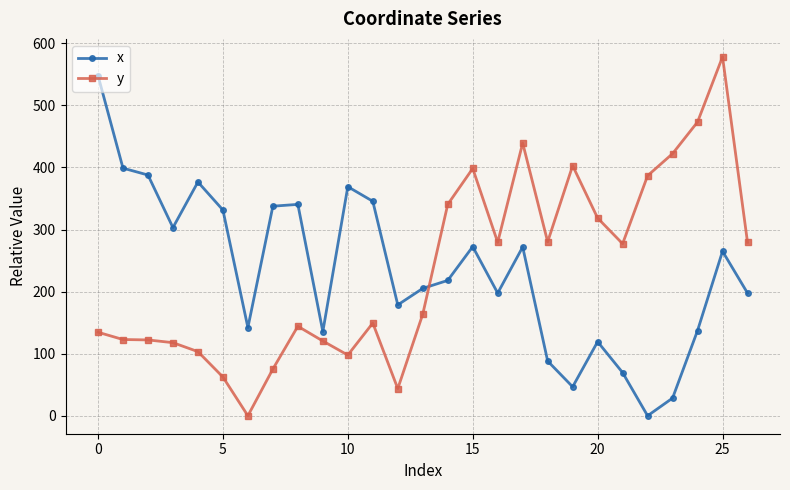

What is the highest value of the x series?

548.0